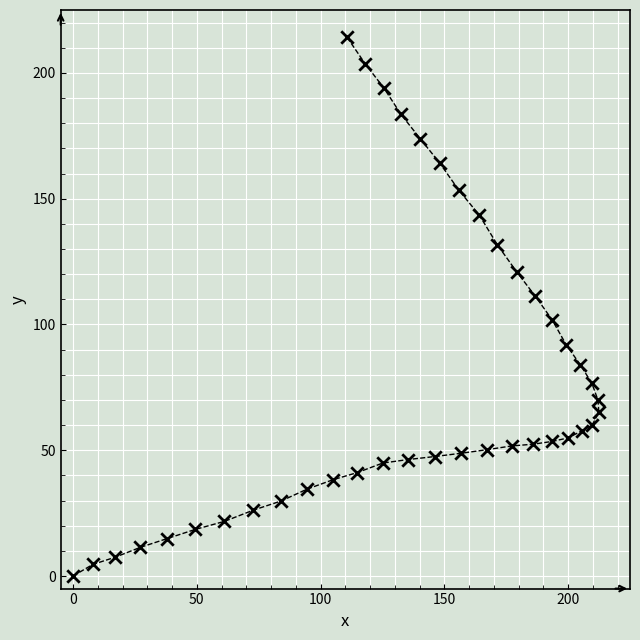

What is the range of X values (max minus min)?

212.4